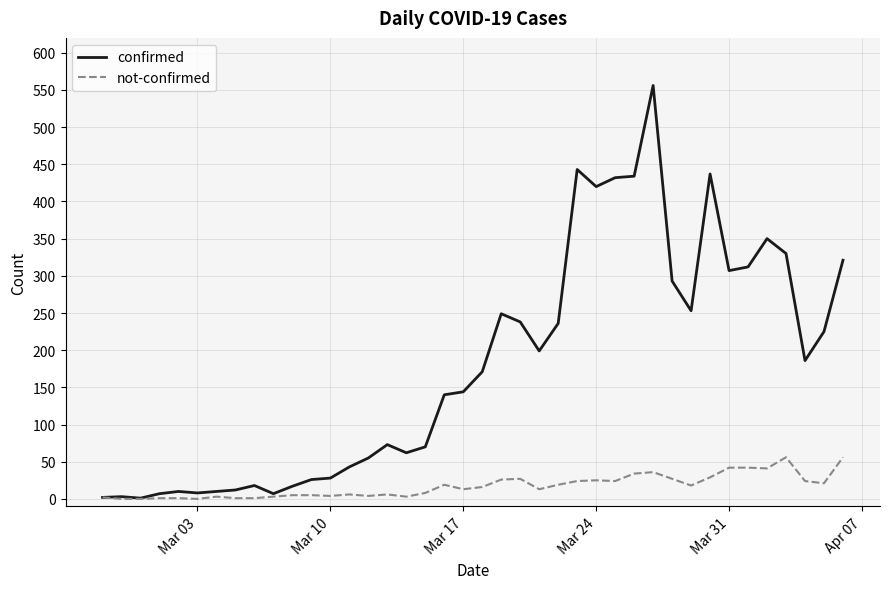

Which series has the largest total across all categories?

confirmed